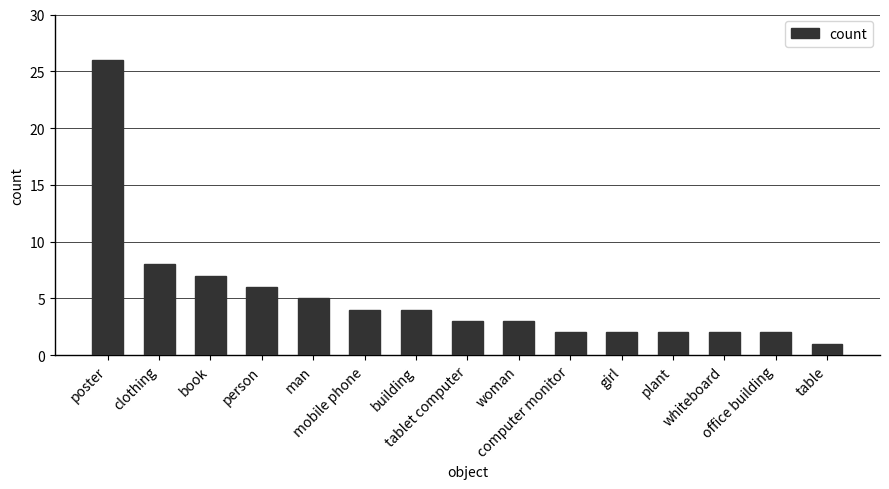

Reading left to right, transcribe all the data shown in this chart.

26	8	7	6	5	4	4	3	3	2	2	2	2	2	1